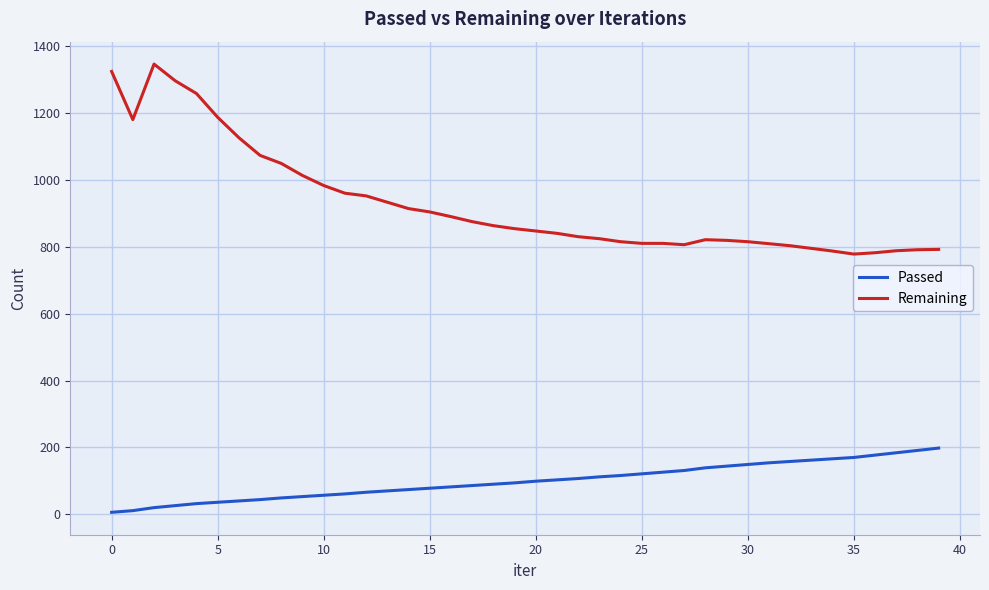

What is the difference between the maximum and minimum values in the Remaining series?

568